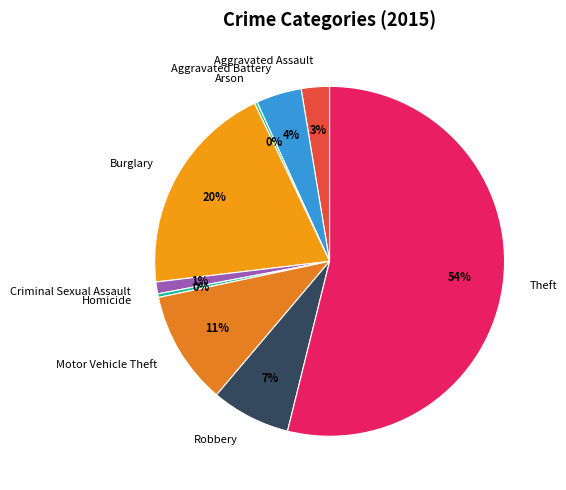

To the nearest percent, what is the difference between the largest and smallest slice percentages?

54%